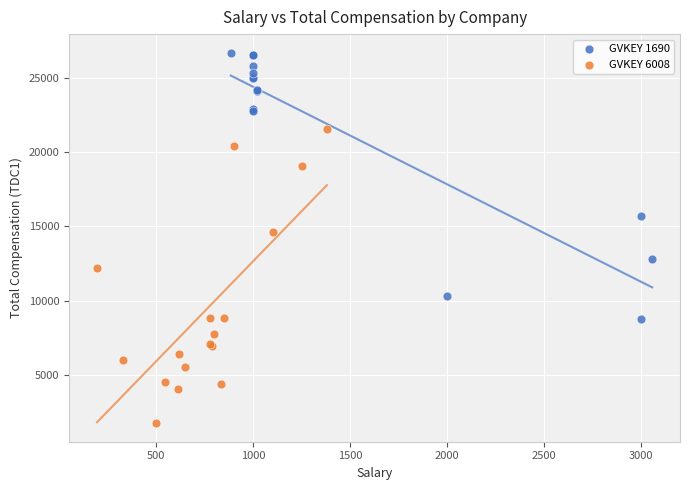

Which series contains the highest Y value?

GVKEY 1690